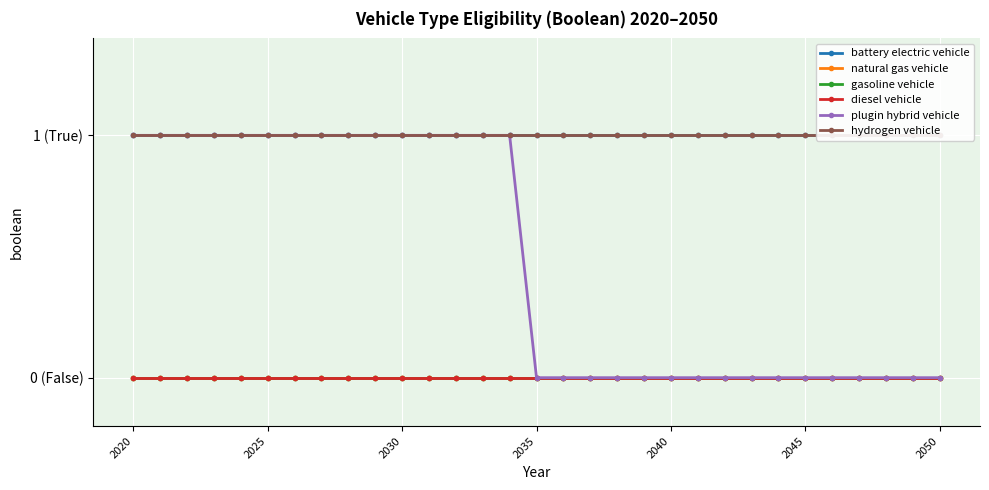

Is it true that plugin hybrid vehicle equals 2 at 2035?

False